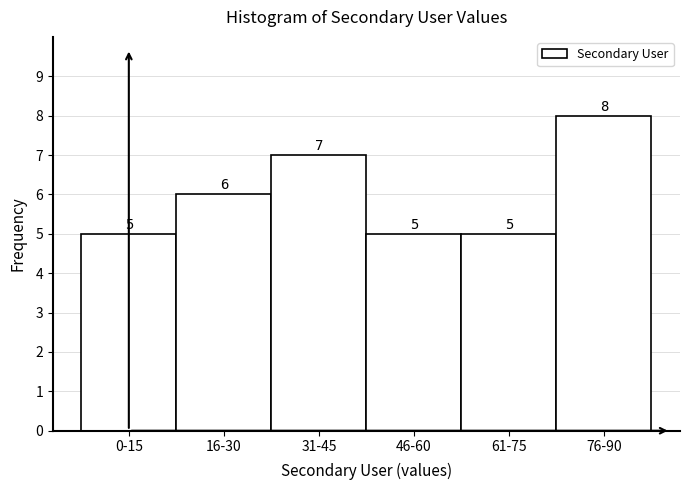

Reading left to right, list all the values displayed in this chart.

0-15=5	16-30=6	31-45=7	46-60=5	61-75=5	76-90=8